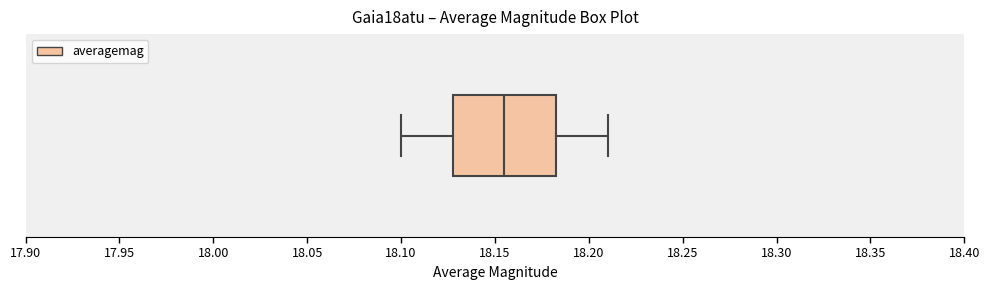

Read this box plot against the x-axis: the position of the median line, the range covered by the box, and the ends of both whiskers. The values are not printed on the chart, so give them approximately, as read against the axis.

median 18.155, box 18.130 to 18.185, whiskers 18.100 to 18.210